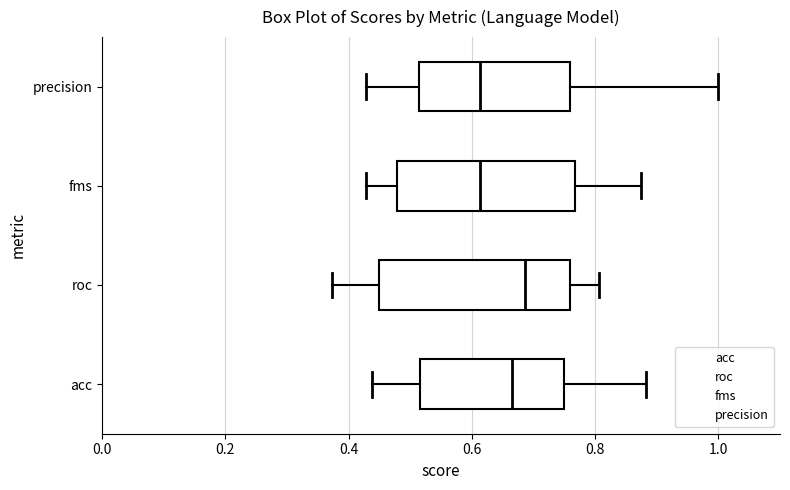

Reading bottom to top, transcribe this box plot: for each box, give where its median line is, the range the box spans, and where its two whiskers end, as read against the x-axis. The values are not printed on the chart, so give them approximately, as read against the axis.

acc: median 0.66, box 0.52 to 0.76, whiskers 0.44 to 0.88
roc: median 0.68, box 0.44 to 0.76, whiskers 0.38 to 0.80
fms: median 0.62, box 0.48 to 0.76, whiskers 0.42 to 0.88
precision: median 0.62, box 0.52 to 0.76, whiskers 0.42 to 1.00